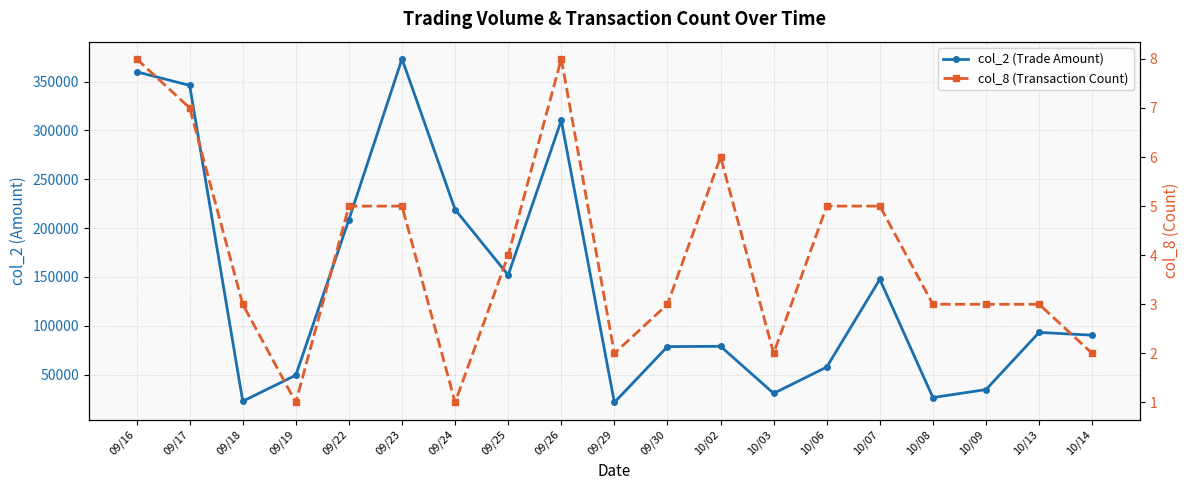

True or false: col_2 (Trade Amount) and col_8 (Transaction Count) cross at least once.

False